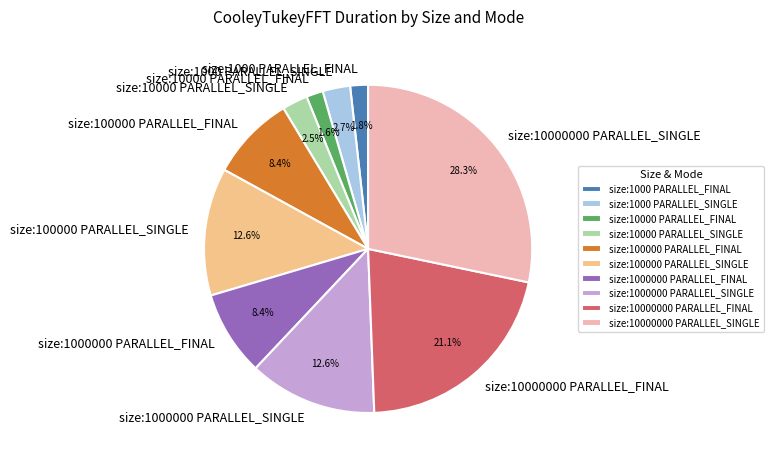

What is the total percentage of size:100000 PARALLEL_FINAL and size:1000 PARALLEL_SINGLE?

11.1%